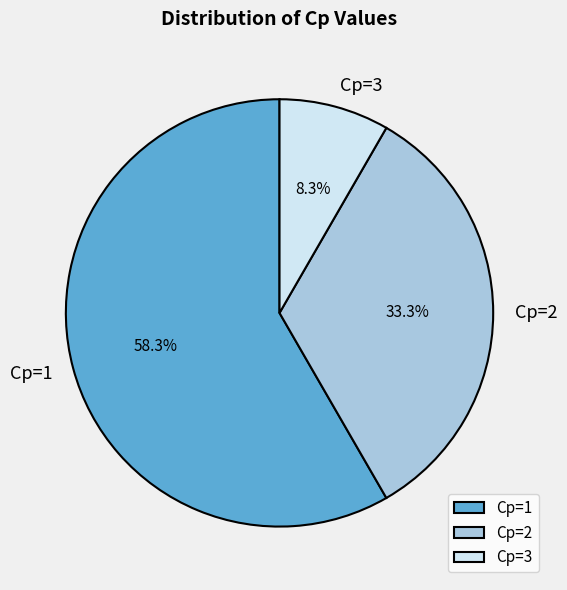

Rank the categories by value from highest to lowest.

Cp=1, Cp=2, Cp=3